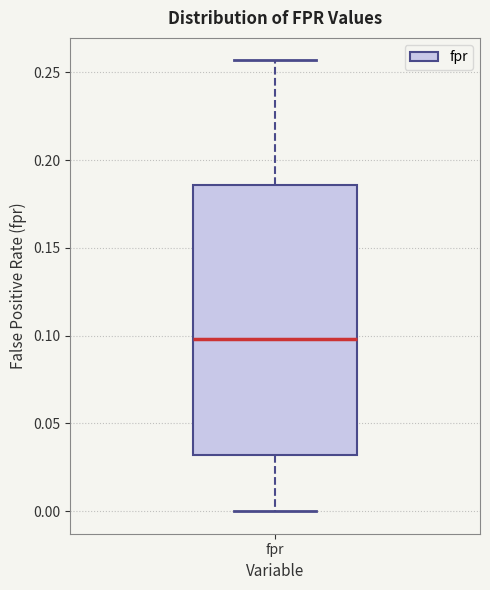

Transcribe this box plot: give where the median line is, the range the box spans, and where the two whiskers end, as read against the y-axis. The values are not printed on the chart, so give them approximately, as read against the axis.

median 0.100, box 0.030 to 0.185, whiskers 0.000 to 0.255